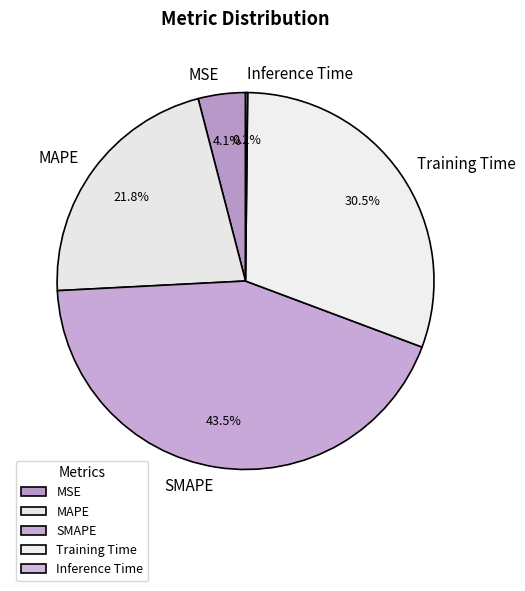

Do SMAPE and Training Time together represent more than half of the pie?

Yes